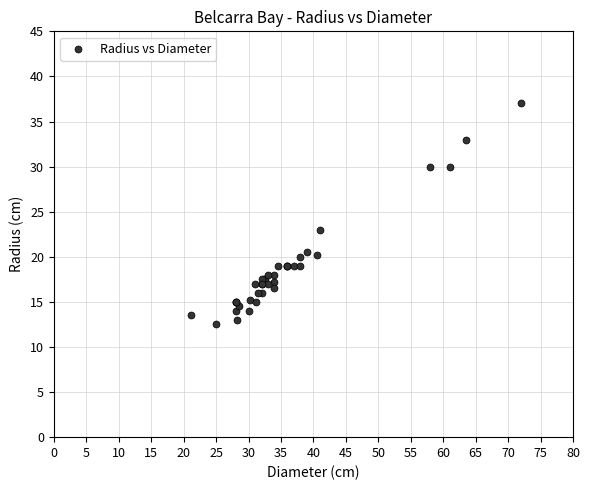

What Y value in the scatter plot is closest to 24?

23.0